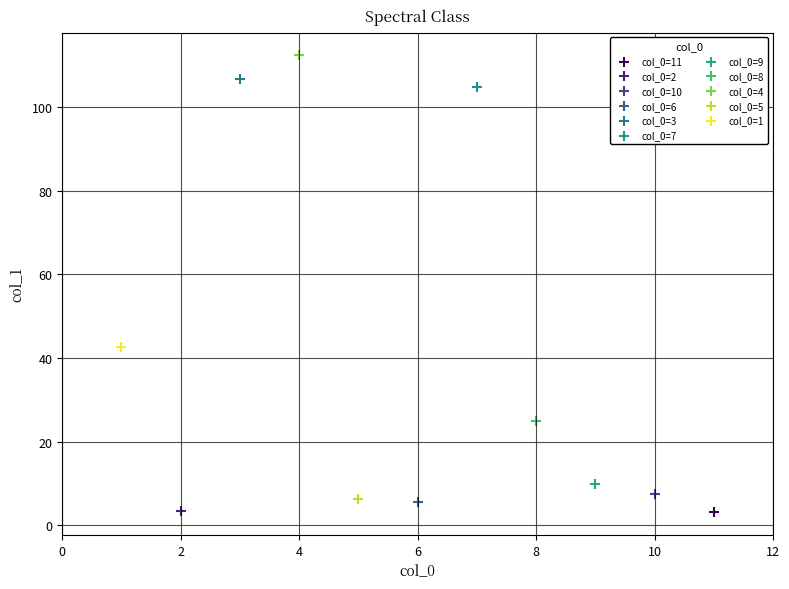

What are all the series names shown in the legend?

col_0=11, col_0=2, col_0=10, col_0=6, col_0=3, col_0=7, col_0=9, col_0=8, col_0=4, col_0=5, col_0=1